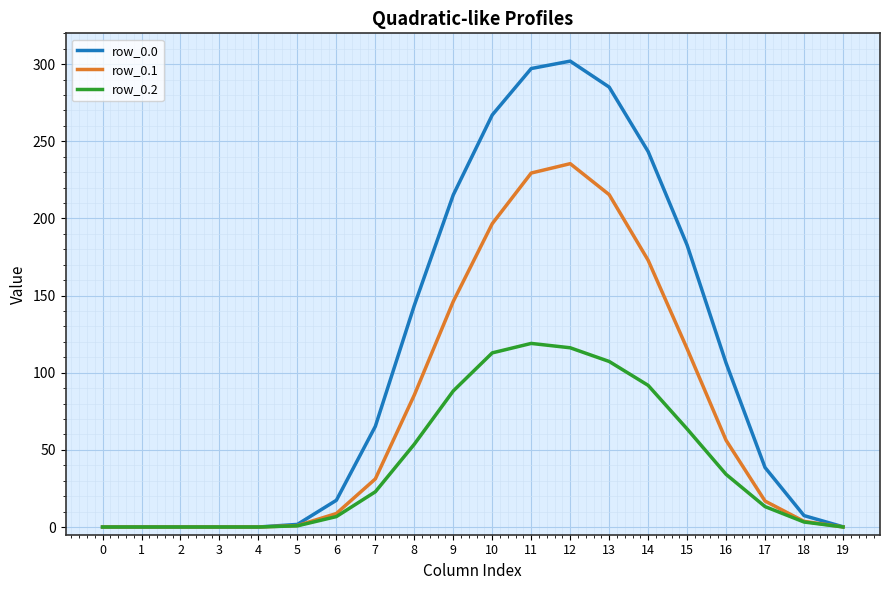

What is the total value across all series at 13?

607.9